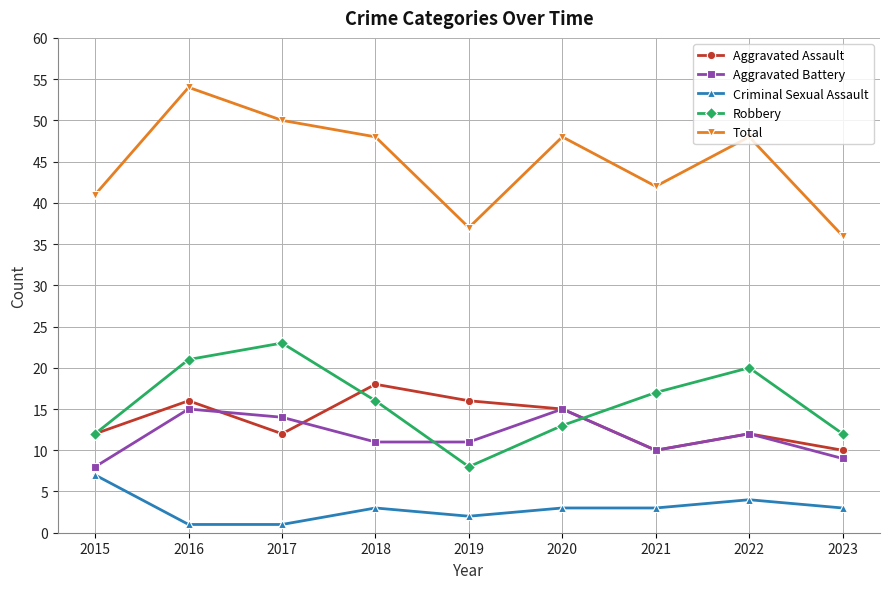

At which category is the sum across all series the highest?

2016